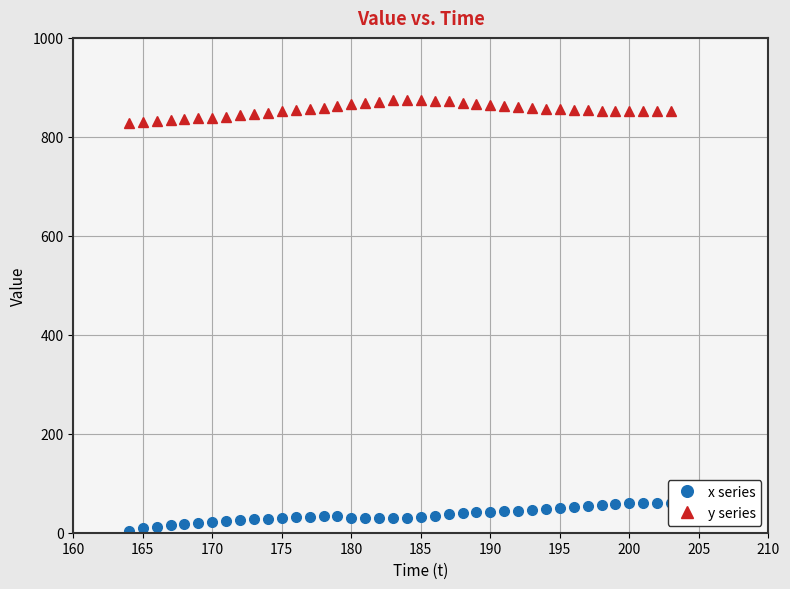

How many values in the x series series exceed 33?

18